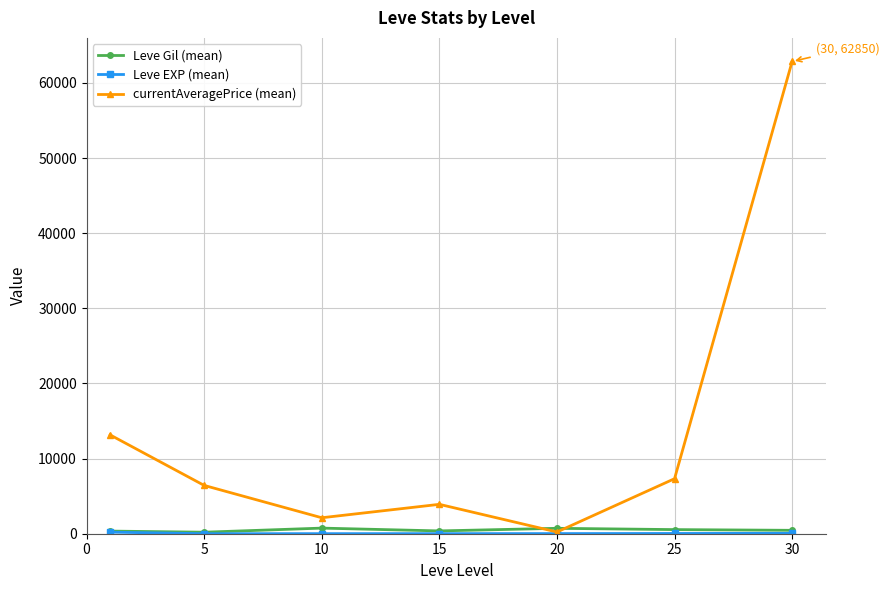

Which series has the largest total across all categories?

currentAveragePrice (mean)